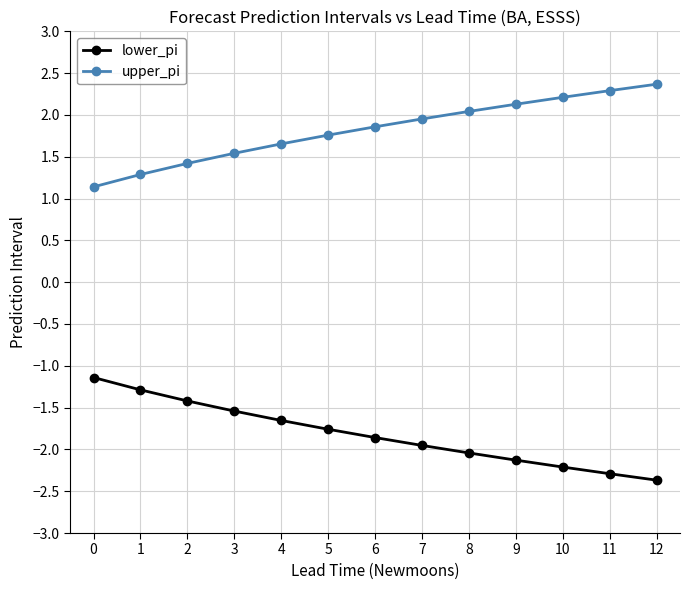

List the labels in order of lower_pi value, smallest first.

12, 11, 10, 9, 8, 7, 6, 5, 4, 3, 2, 1, 0